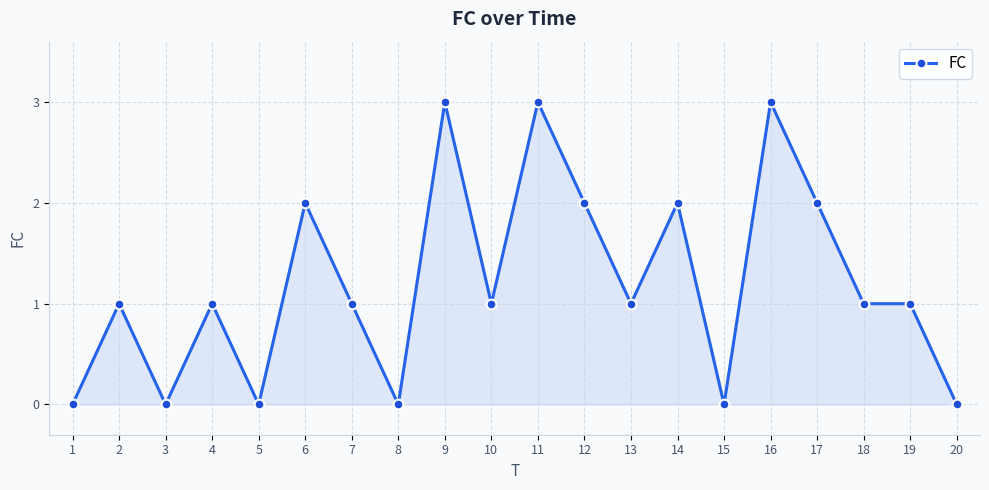

Between 5 and 12, which is larger?

12